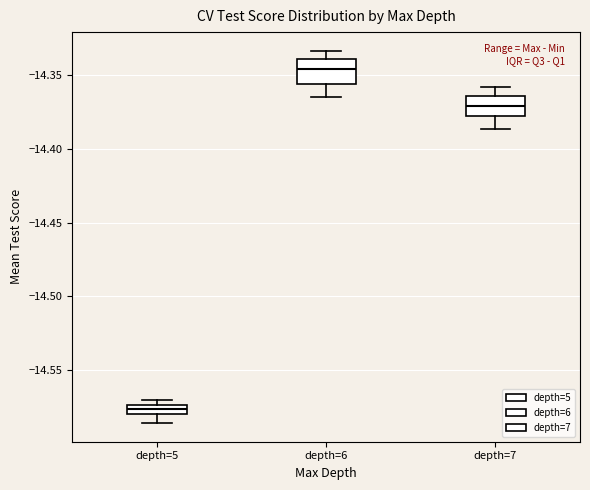

Which box has the highest median line?

depth=6